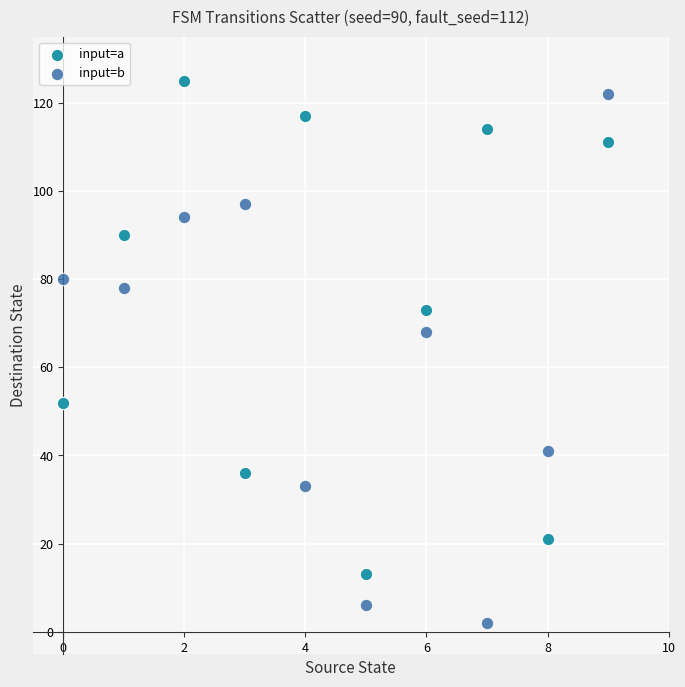

In the input=b series, what Y value is closest to 62?

68